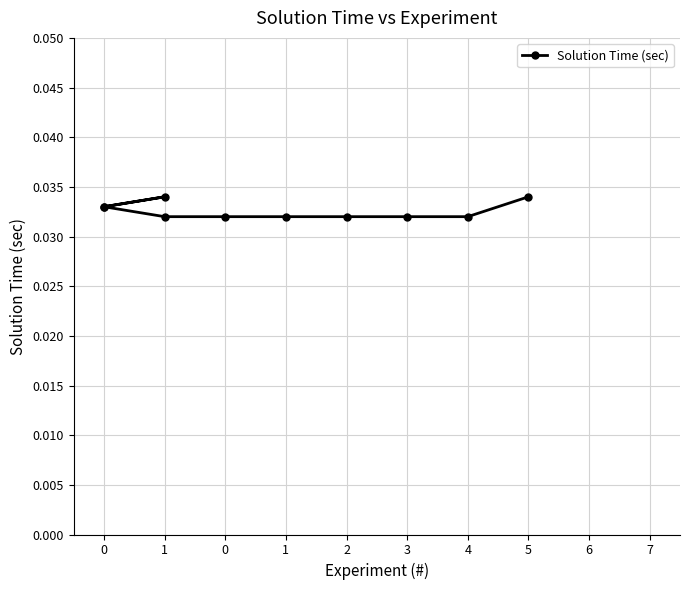

Which label corresponds to the smallest value in the chart?

1